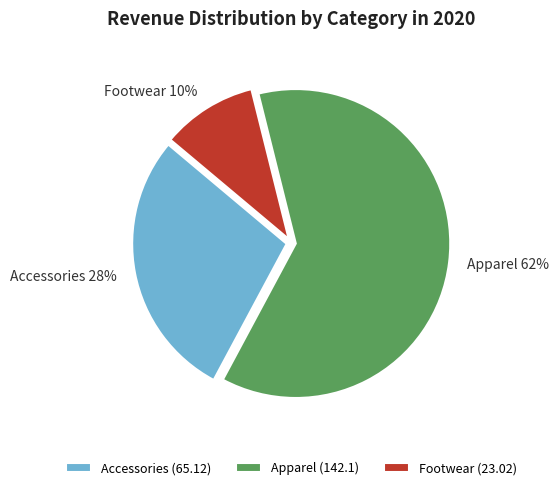

To the nearest percent, what portion does Apparel represent?

62%